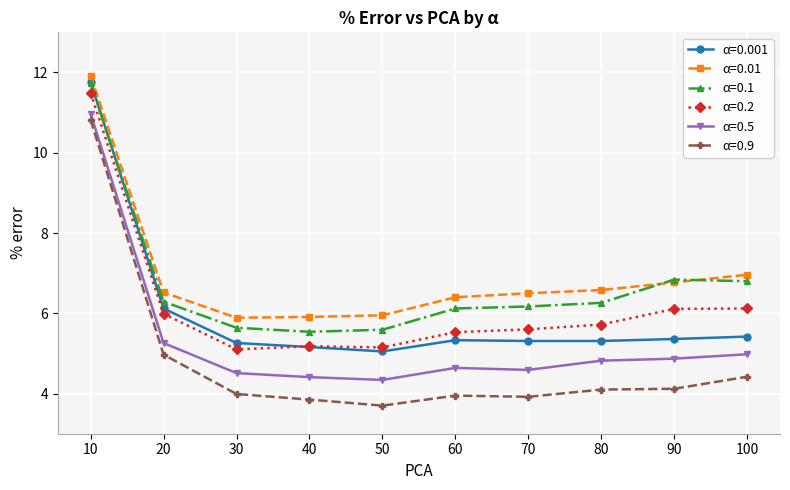

The value of α=0.9 at 60 is 5.8. True or false?

False